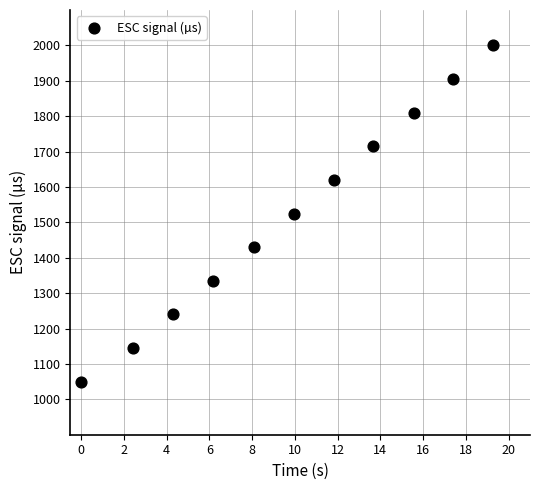

What is the average Y value?

1525